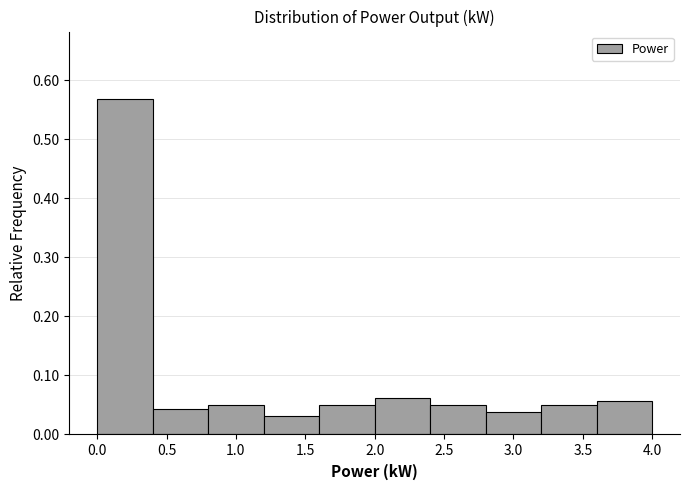

Which range on the x-axis has the tallest bar?

0.0 to 0.4